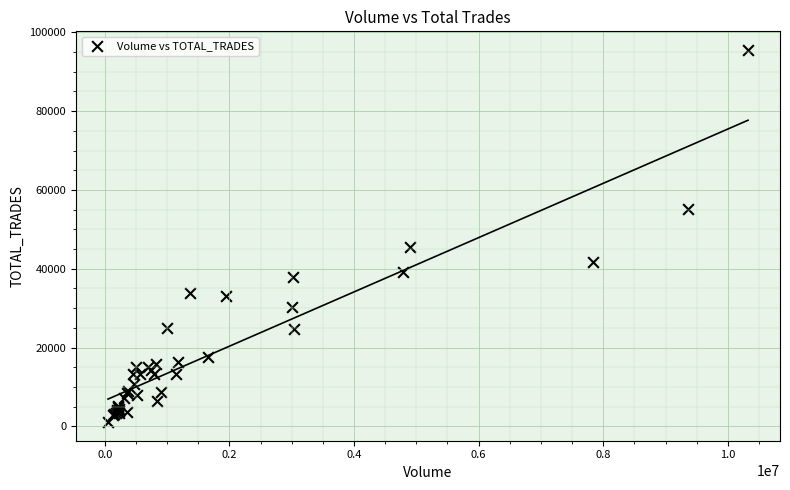

What Y value in the scatter plot is closest to 48296?

45626